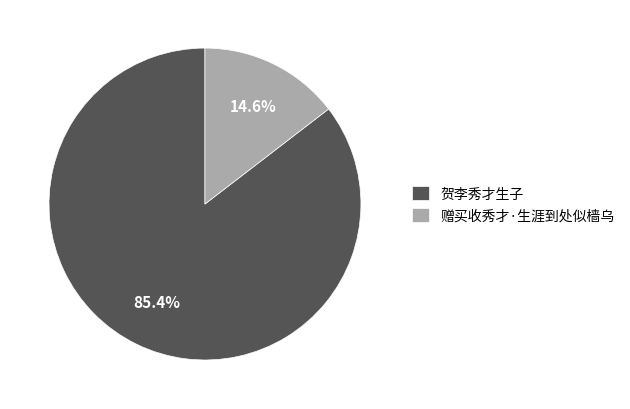

To the nearest percent, what is the difference between the 赠买收秀才·生涯到处似樯乌 and 贺李秀才生子 slice percentages?

71%